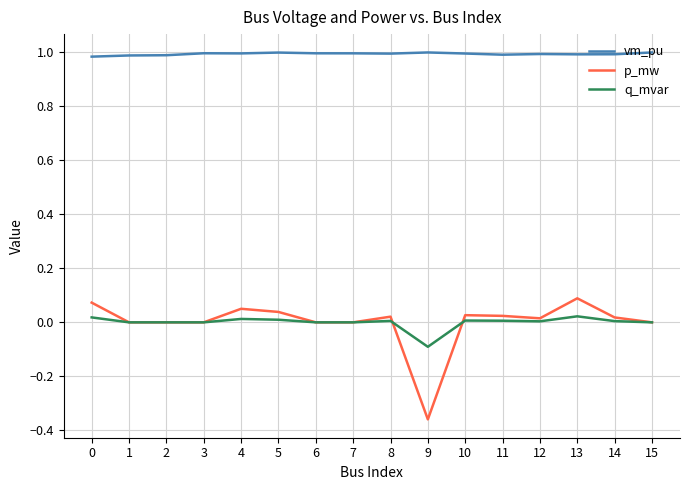

Which label corresponds to the smallest value in the chart?

9